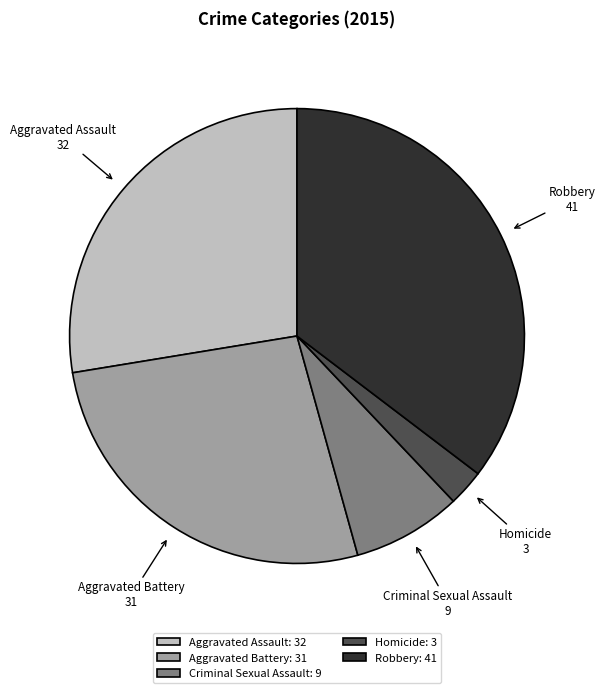

Is there a majority slice in this chart?

No